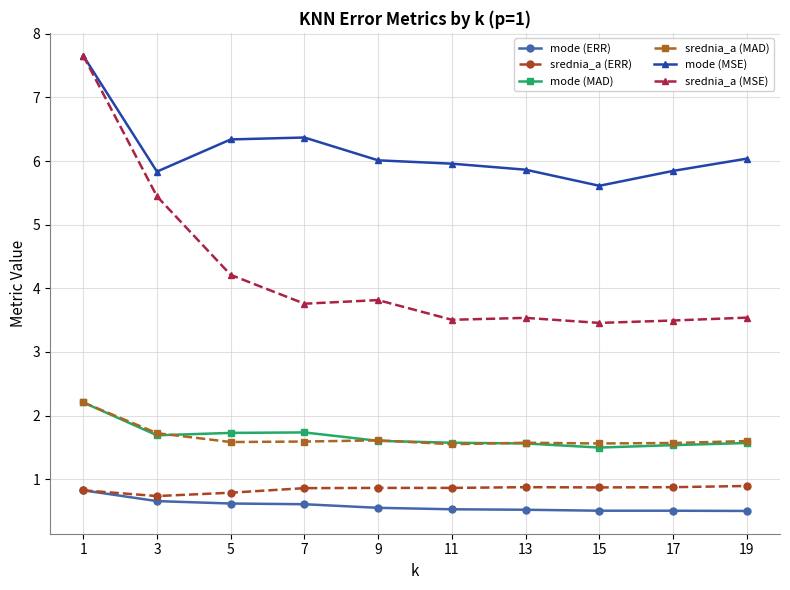

At which category is the sum across all series the highest?

1